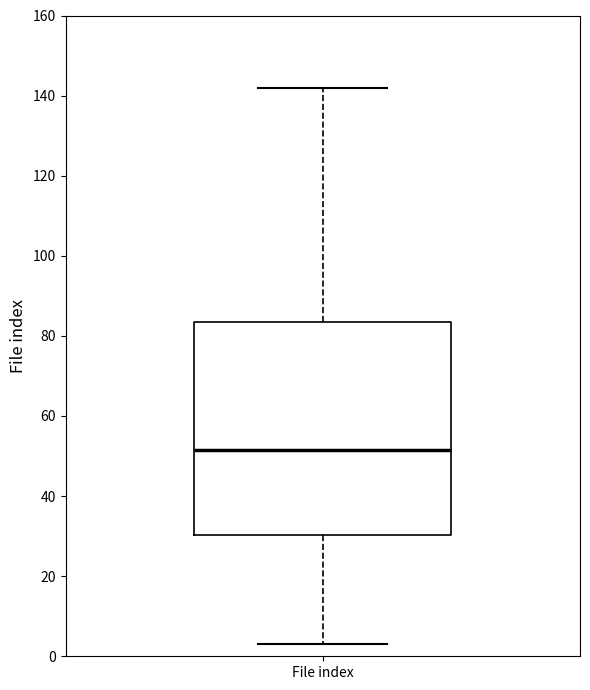

Transcribe this box plot: give where the median line is, the range the box spans, and where the two whiskers end, as read against the y-axis. The values are not printed on the chart, so give them approximately, as read against the axis.

median 52, box 30 to 84, whiskers 4 to 142